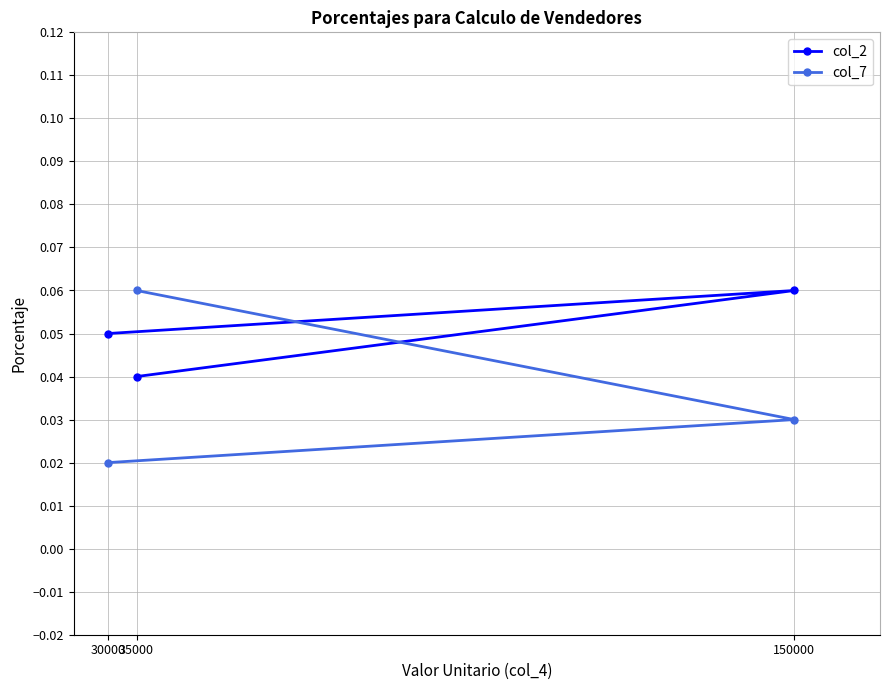

Which series has the largest total across all categories?

col_2